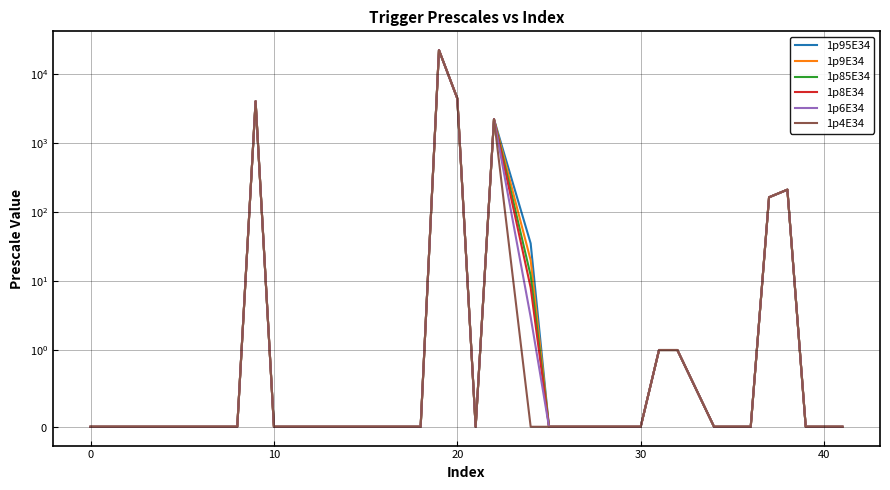

Where is the first local maximum for 1p95E34?

9